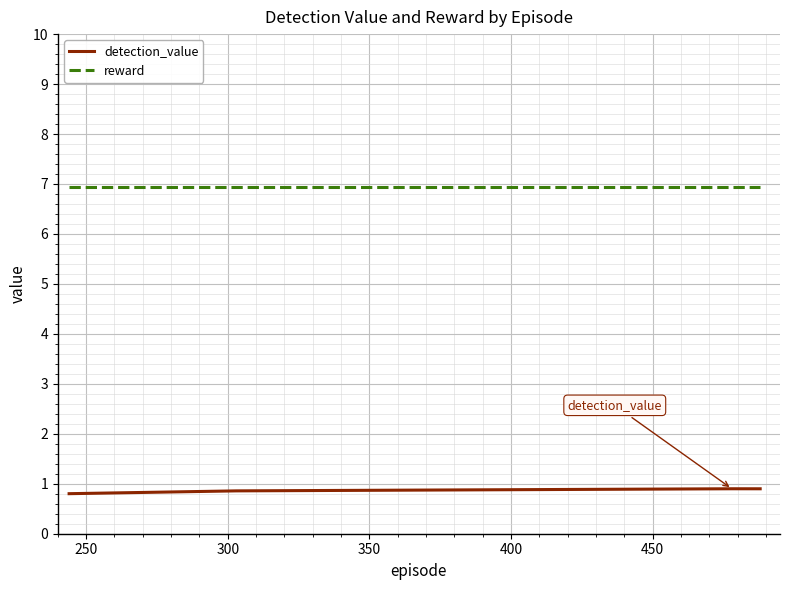

Reading right to left, transcribe all the data shown in this chart.

detection_value: 0.9	0.9	0.9	0.8
reward: 6.9	6.9	6.9	6.9